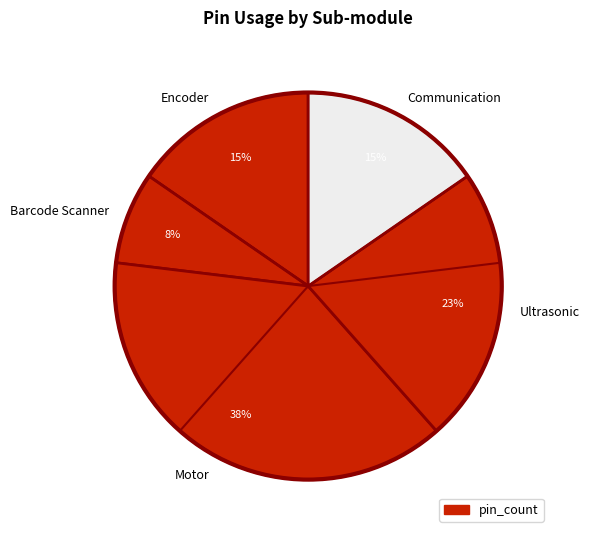

The Encoder slice represents 9% of the pie. True or false?

False